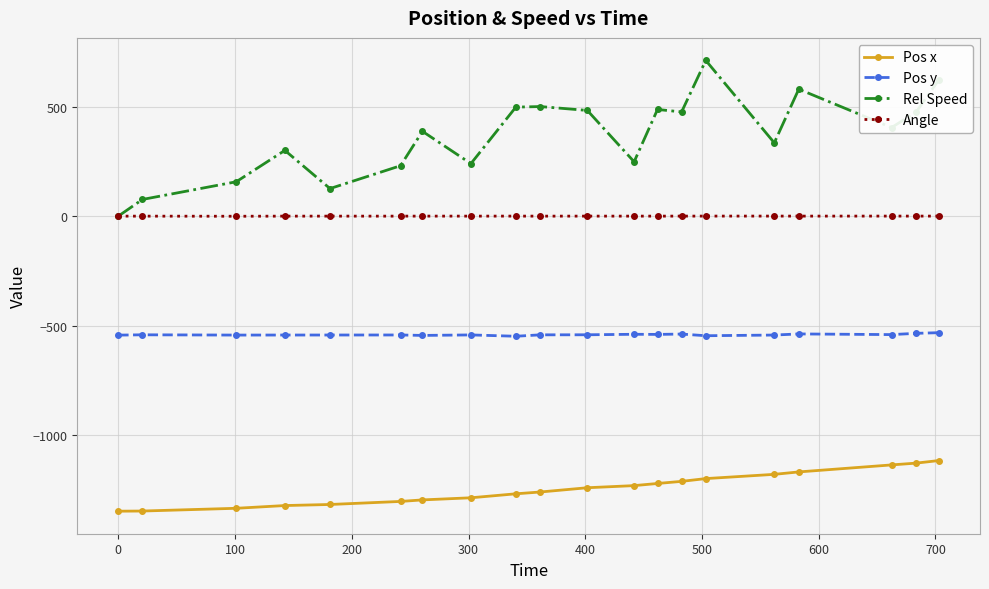

How many series are shown in this chart?

4